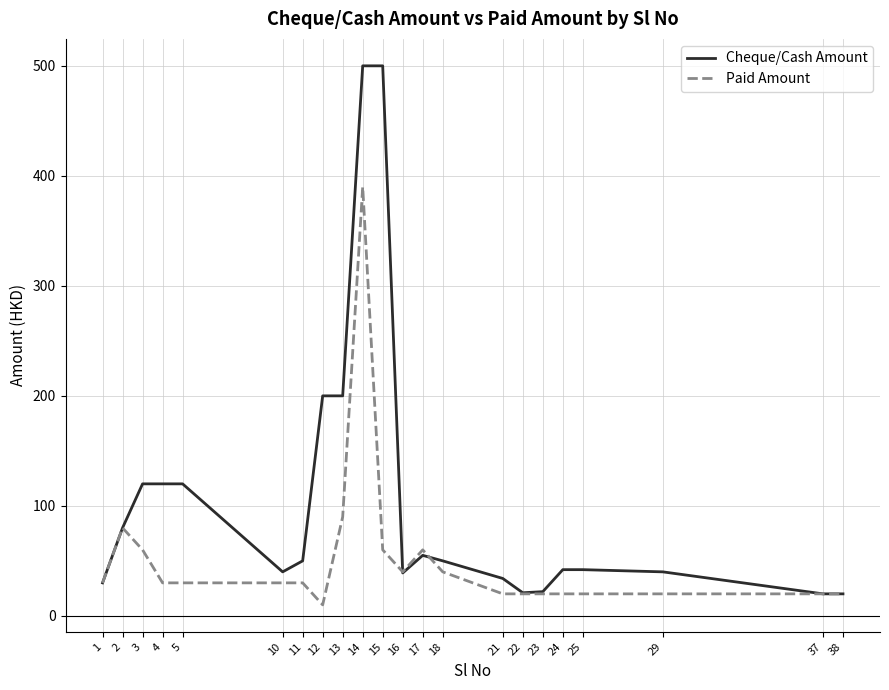

Rank the series by their maximum value, from highest to lowest.

Cheque/Cash Amount, Paid Amount